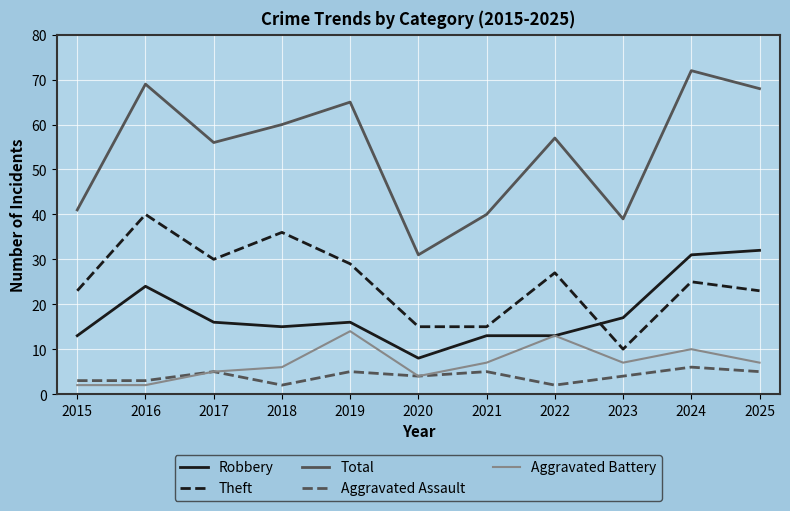

Rank the series by their maximum value, from lowest to highest.

Aggravated Assault, Aggravated Battery, Robbery, Theft, Total